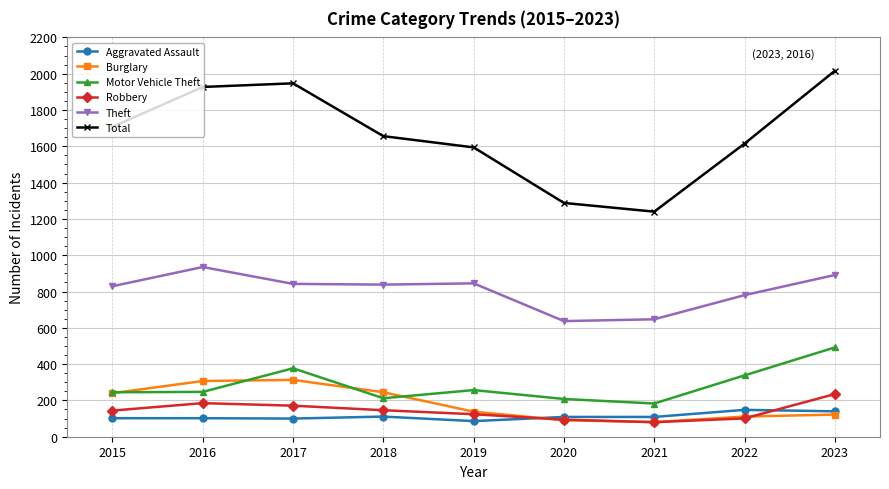

What is the difference between the highest and lowest values at 2022?

1514